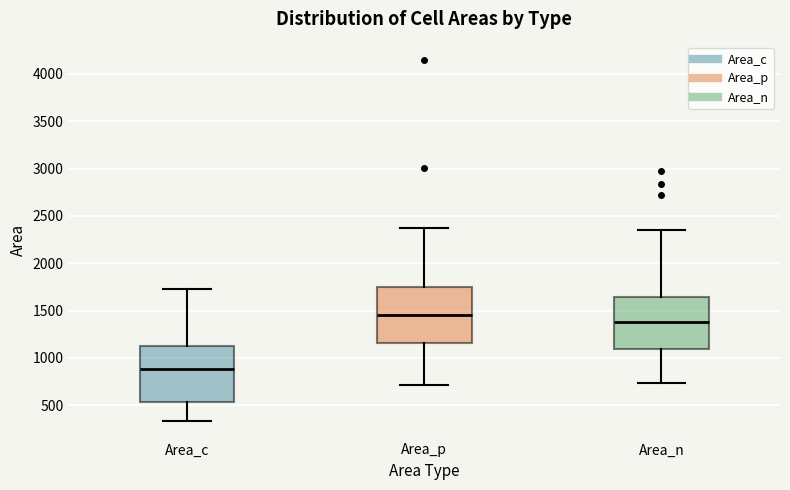

Where is the lower edge of the box for Area_n on the y-axis? The values are not printed on the chart, so give them approximately, as read against the axis.

1100